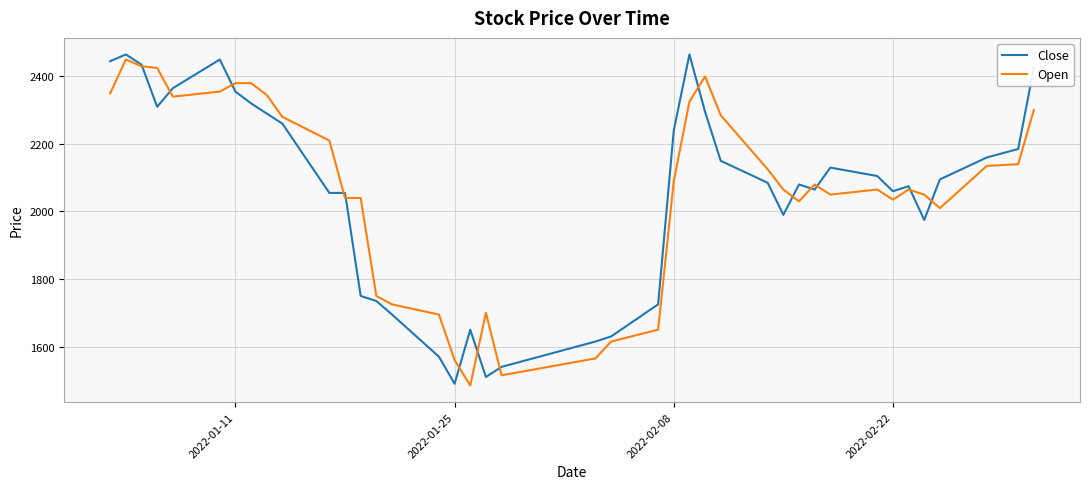

How many values in the Open series are below 2080?

20